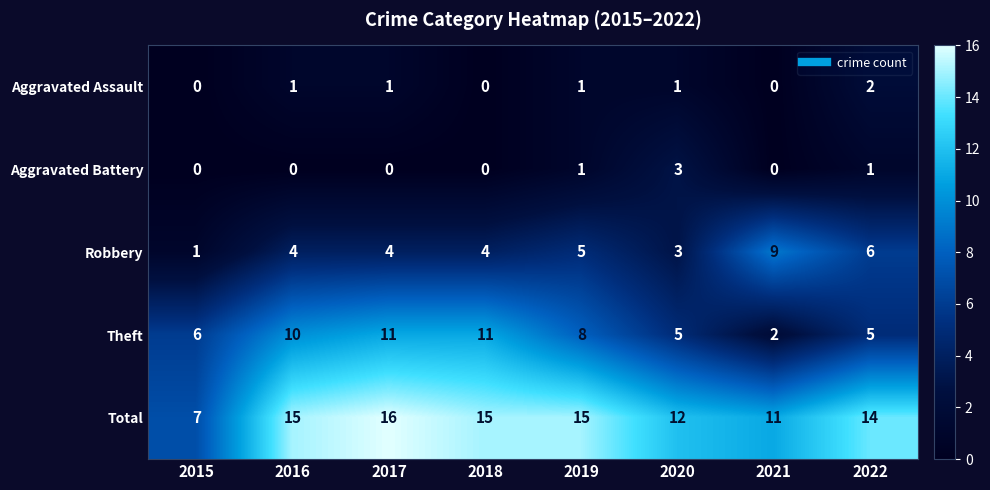

Rank the series by their maximum value, from highest to lowest.

Total, Theft, Robbery, Aggravated Battery, Aggravated Assault